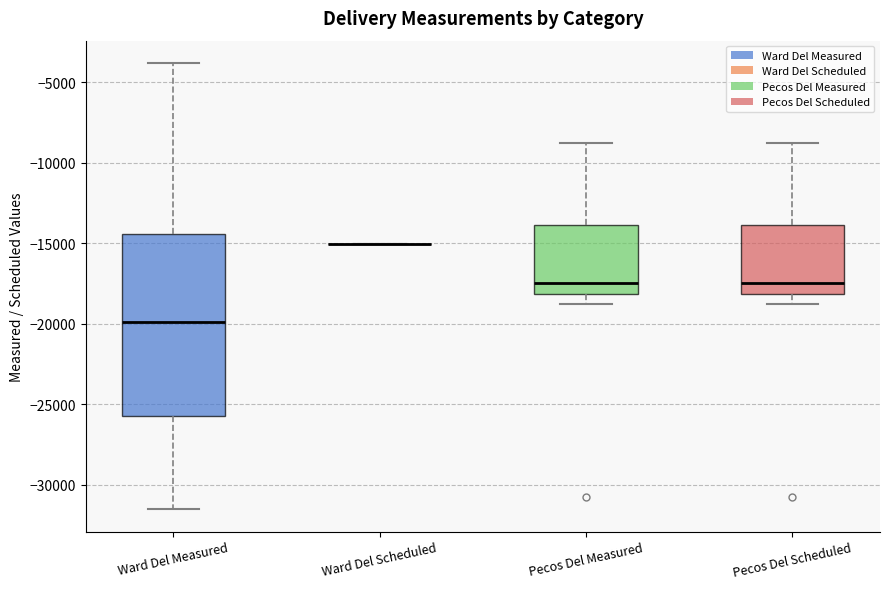

Where does the median line of the box for Pecos Del Scheduled sit on the y-axis? The values are not printed on the chart, so give them approximately, as read against the axis.

-17500